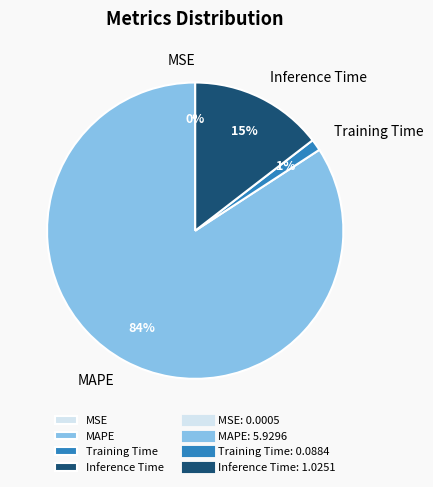

Between Inference Time and MAPE, which is larger?

MAPE